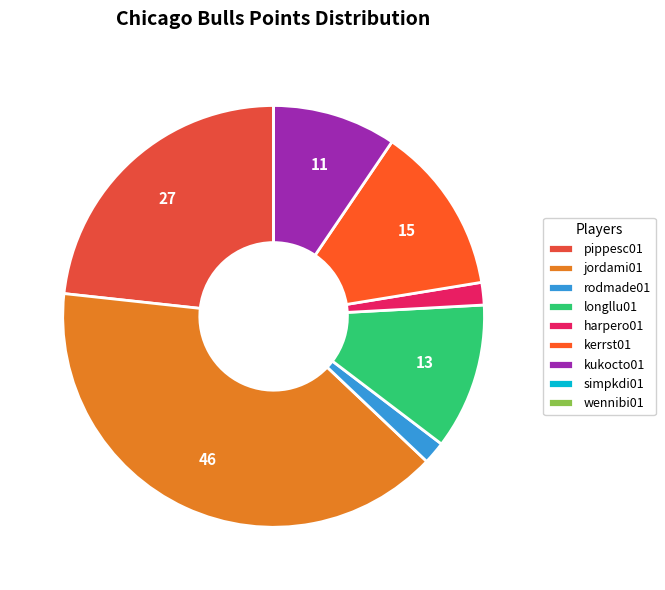

What is the change in value from longllu01 to kerrst01?

+2